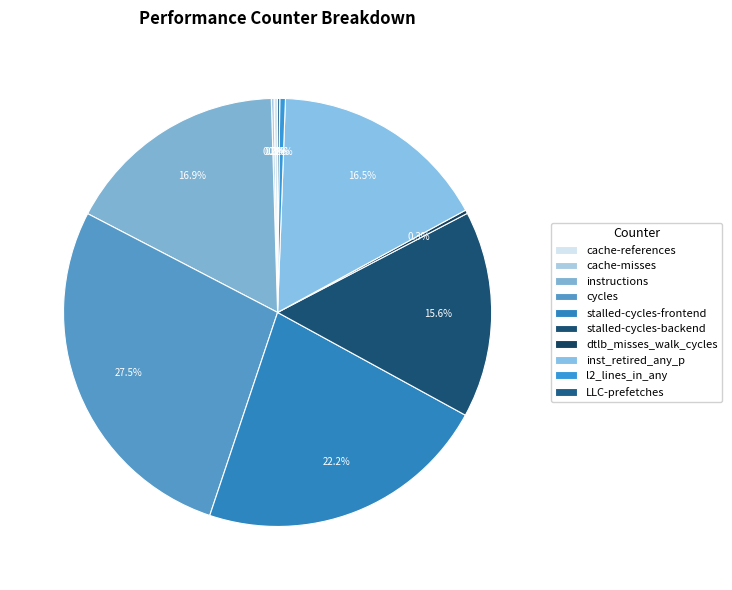

True or false: LLC-prefetches accounts for 1% of the total.

False